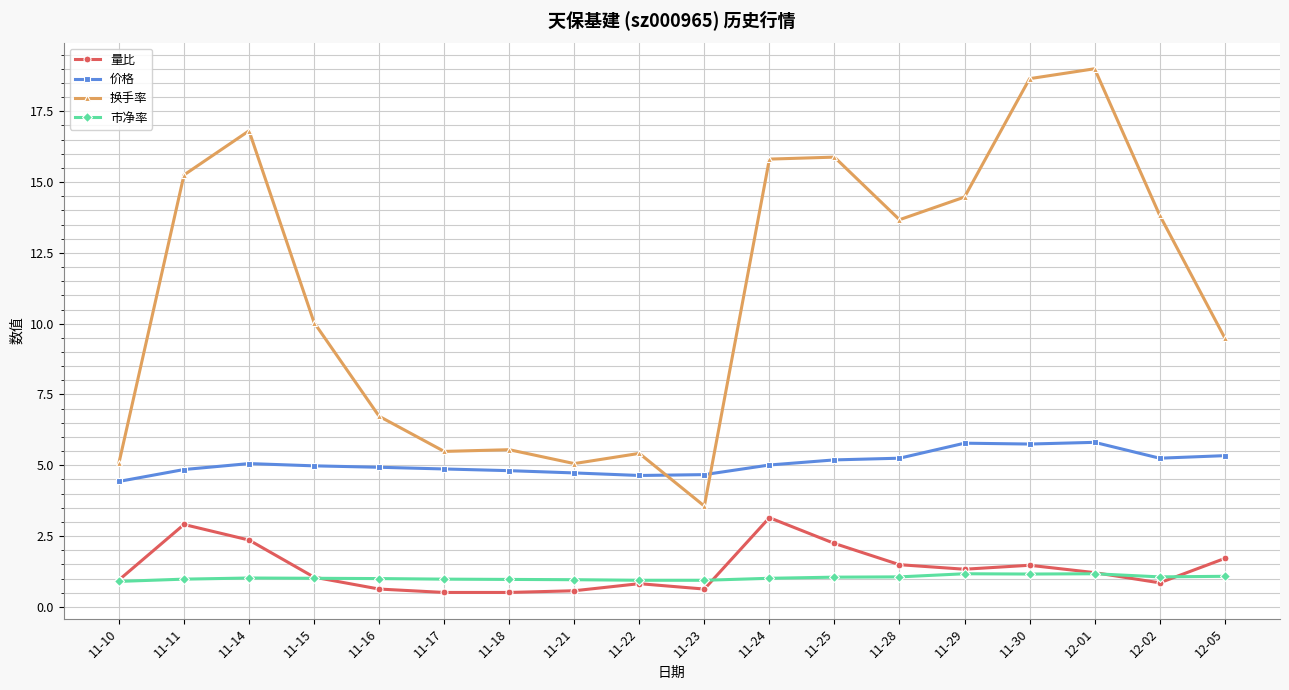

Does the chart have visible grid lines?

Yes